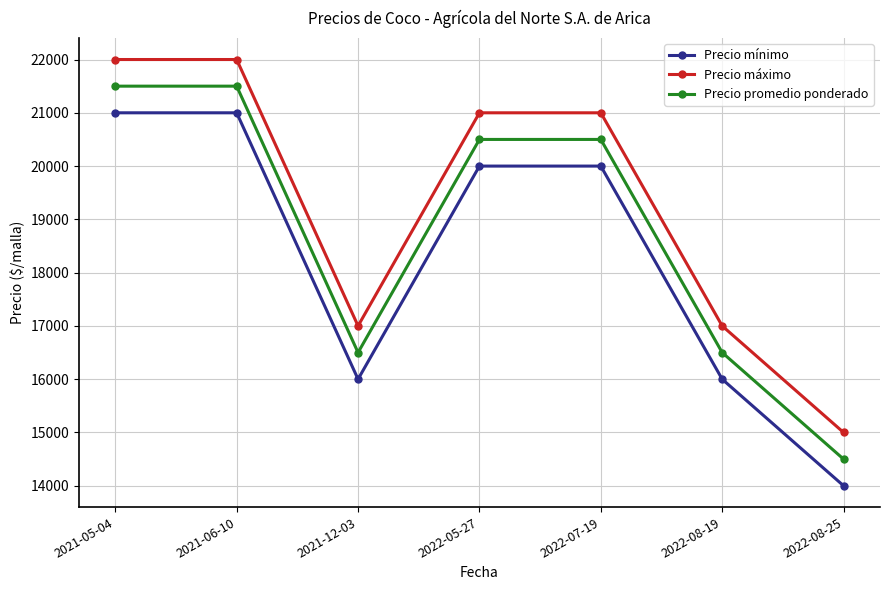

What is the highest value of the Precio máximo series?

22000